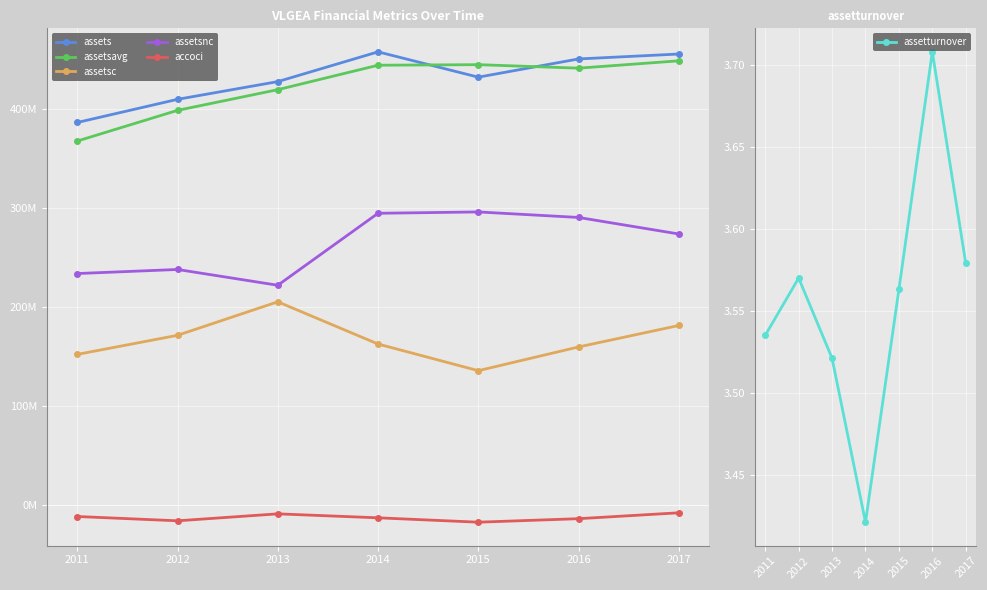

What is the sum of all assets values?

3017920000.0